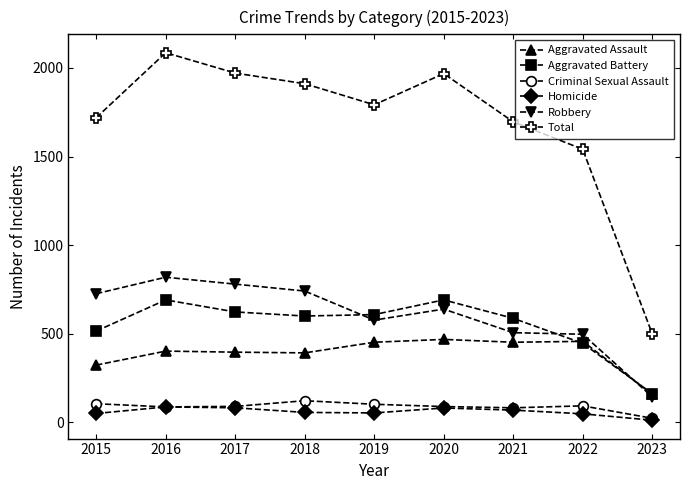

How many interior local peaks does the Total series have?

2